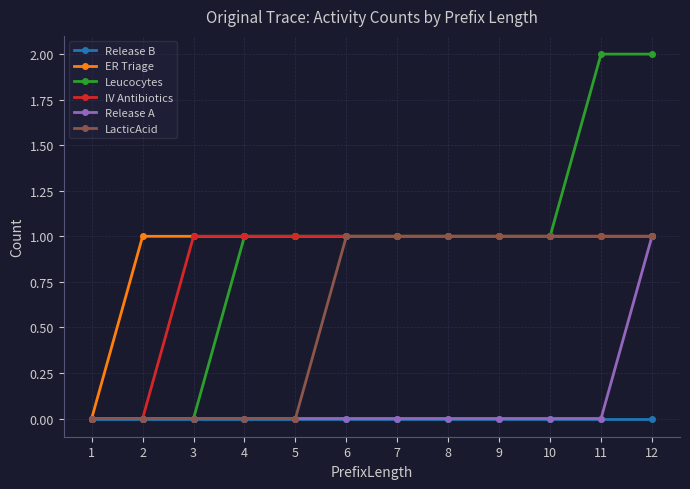

What is the total value across all series at 9?

4